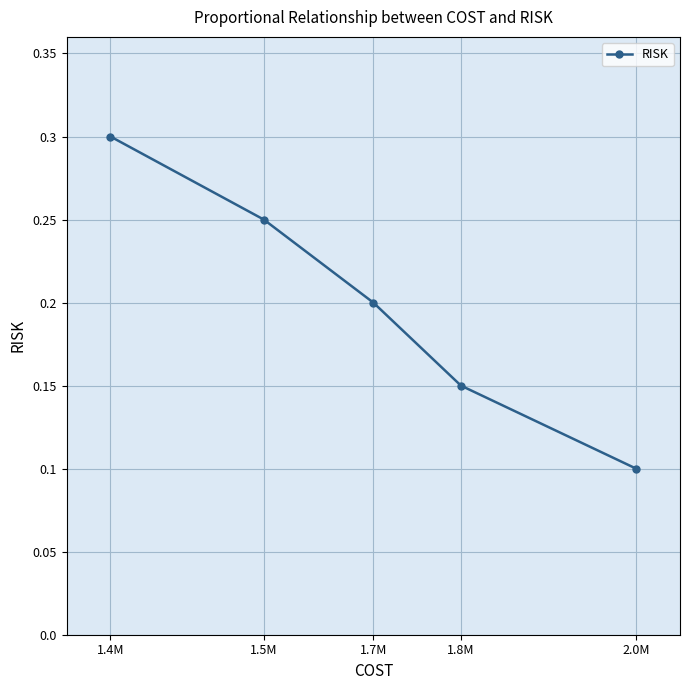

Which label corresponds to the smallest value in the chart?

2.0M